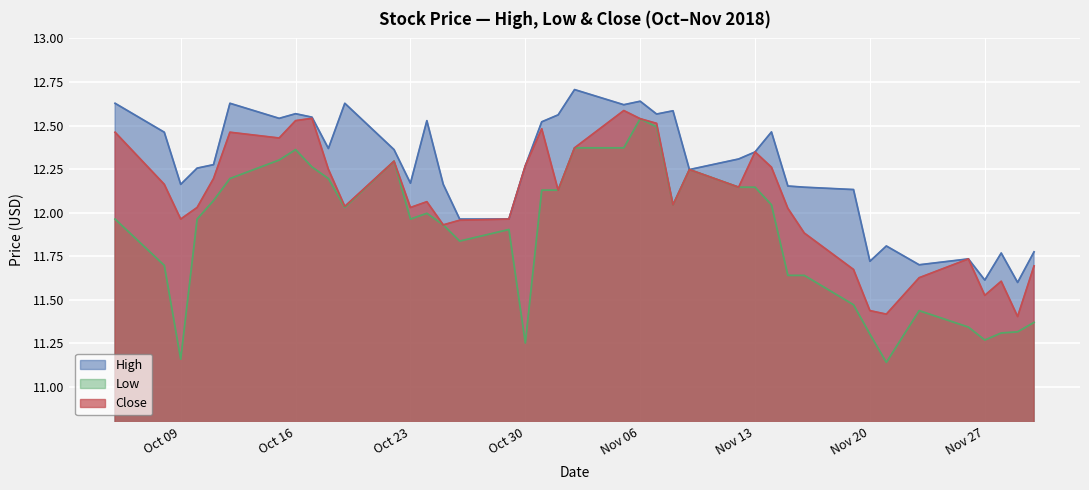

How many lines are shown in the chart?

3